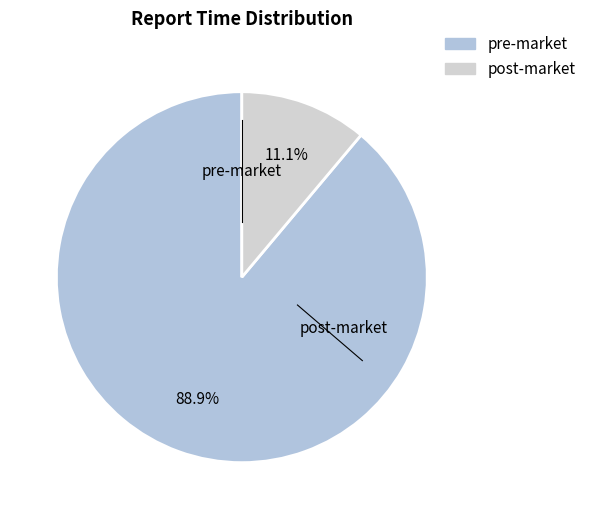

Approximately how many times larger is the value at pre-market compared to post-market?

8.0